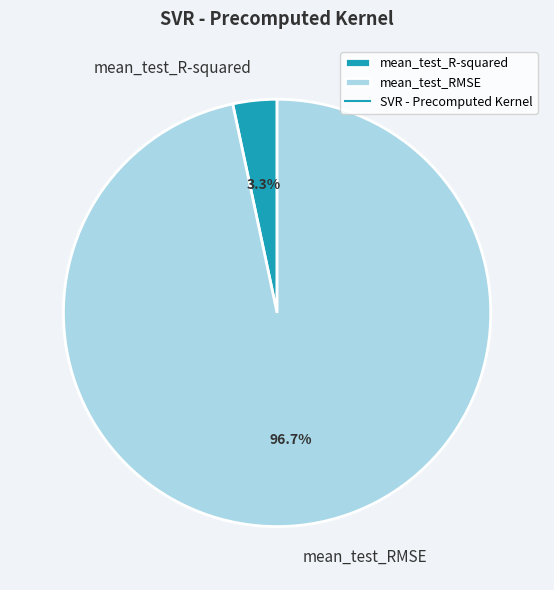

Which has a higher value, mean_test_R-squared or mean_test_RMSE?

mean_test_RMSE